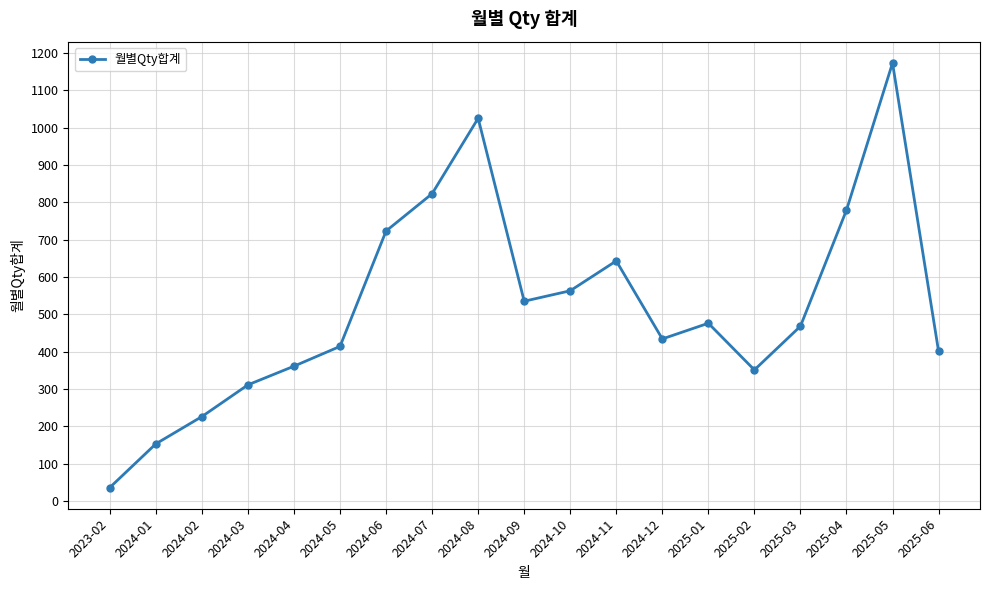

The value at 2024-08 is 1025. True or false?

True